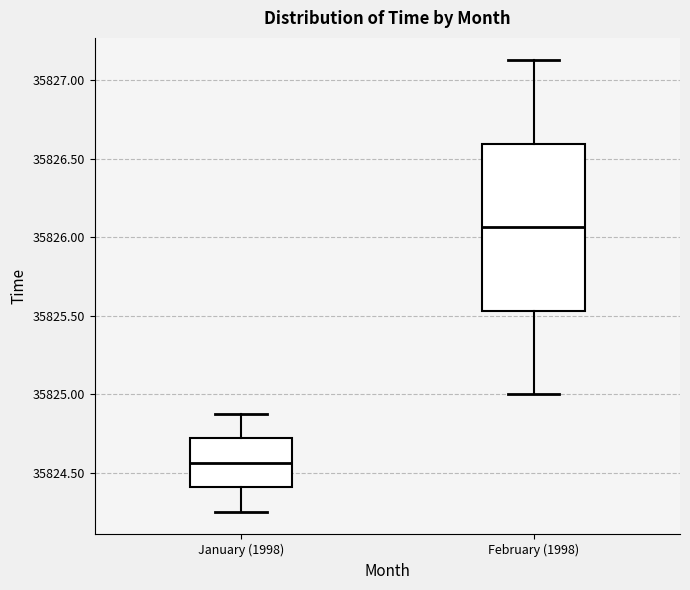

Comparing the boxes themselves (not the whiskers), which one is the tallest?

February (1998)